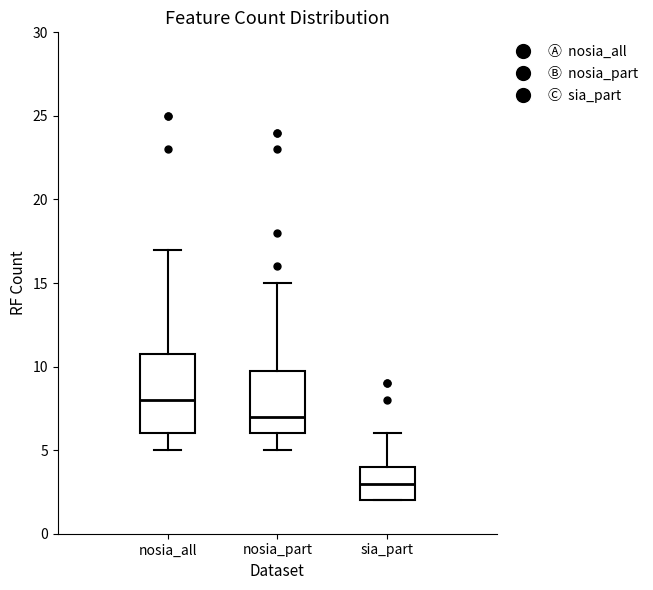

Comparing the boxes themselves (not the whiskers), which one is the tallest?

nosia_all